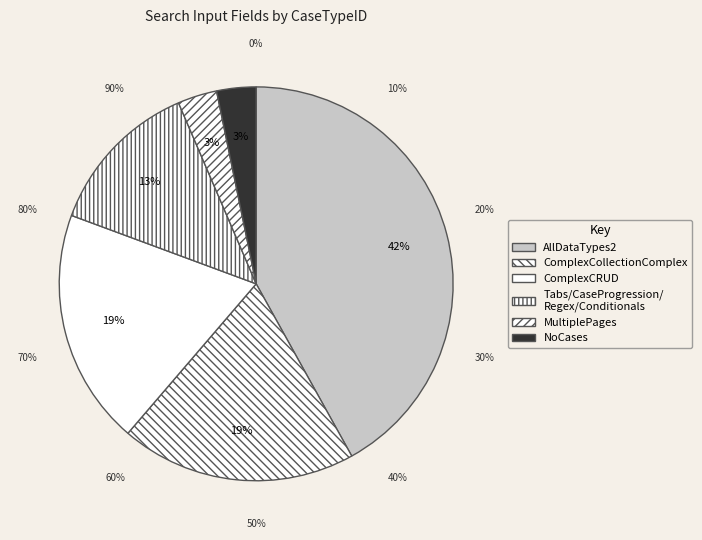

True or false: ComplexCRUD accounts for 6% of the total.

False